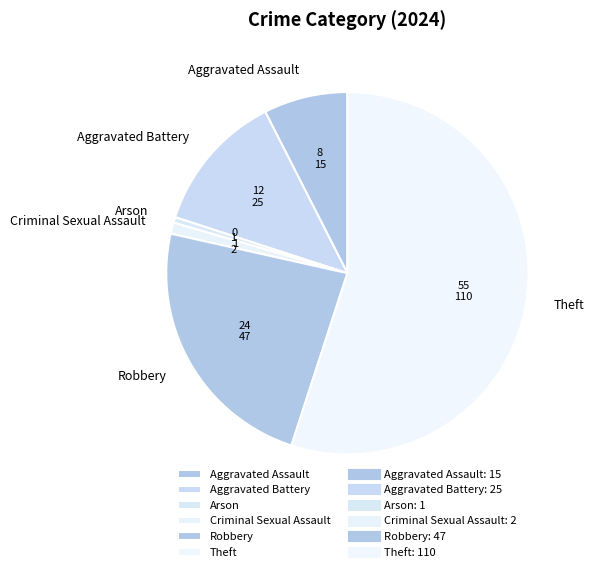

What is the majority slice?

Theft